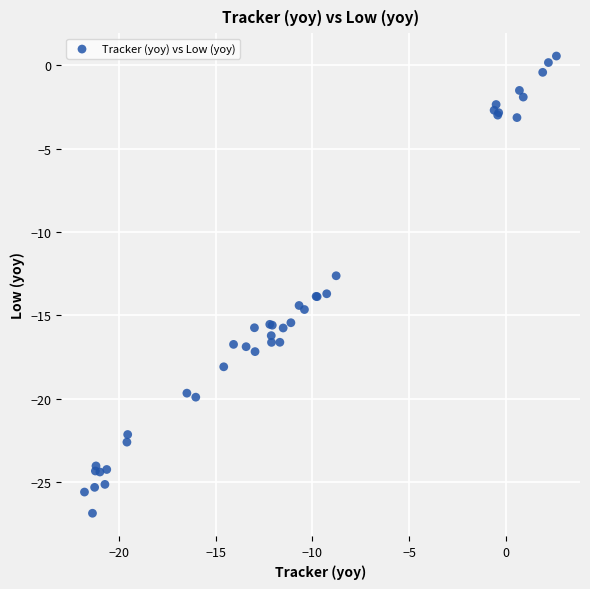

What Y value in the scatter plot is closest to -13?

-12.6